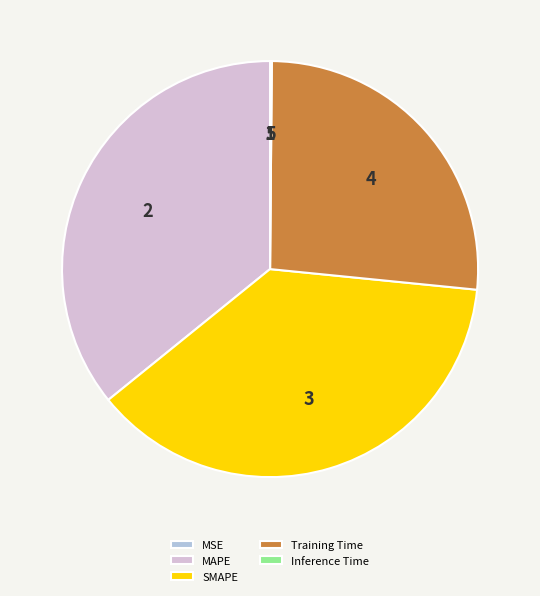

Which category has the biggest portion of the pie?

SMAPE